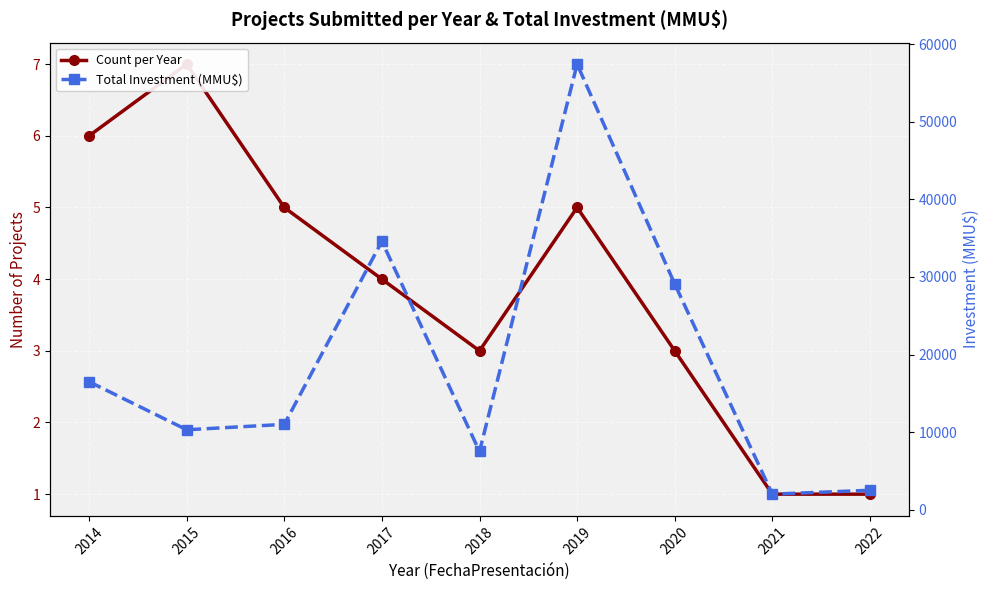

True or false: Count per Year and Total Investment (MMU$) intersect in this chart.

False